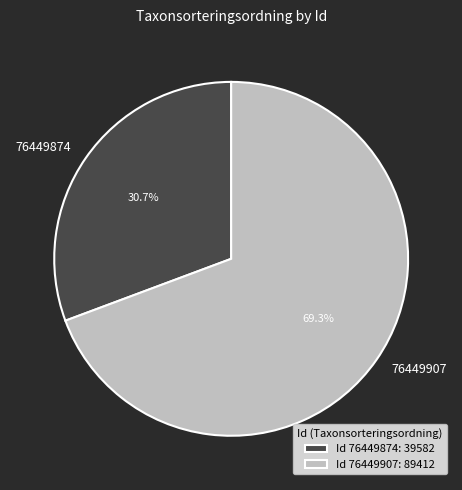

How many slices are in this pie chart?

2